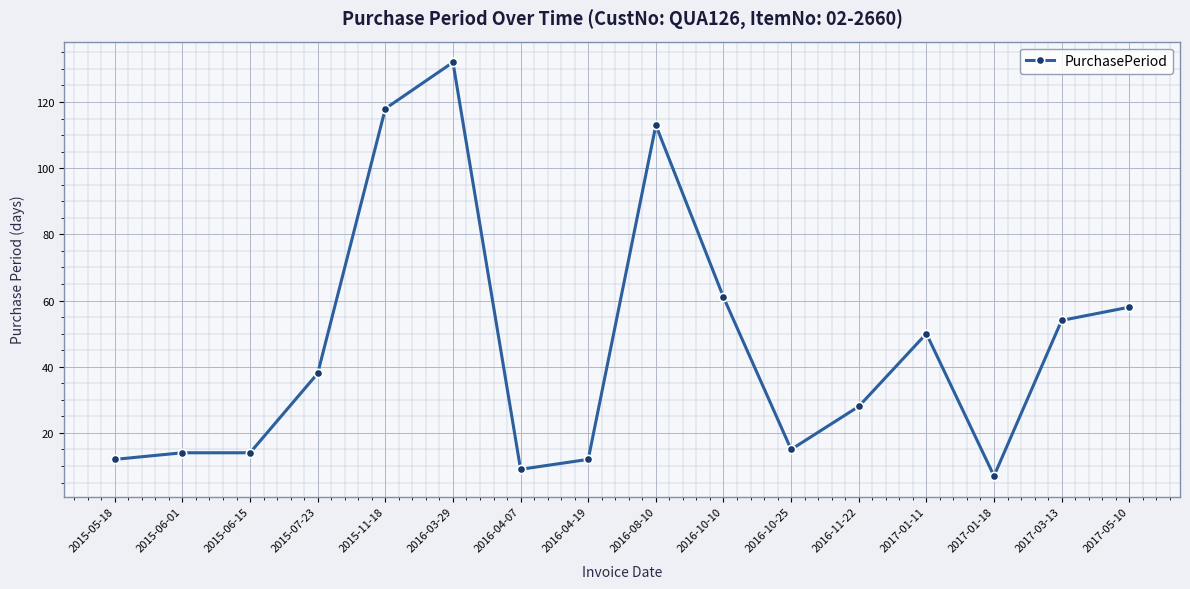

True or false: the data shows 12 at 2015-05-18.

True